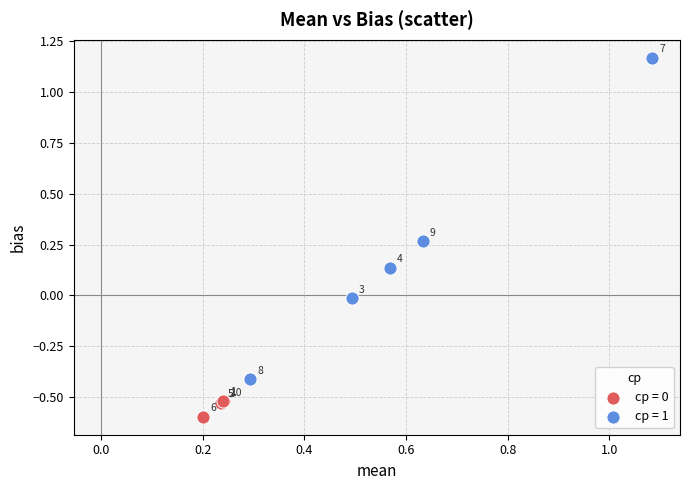

Which series has the largest Y range (max minus min)?

cp = 1